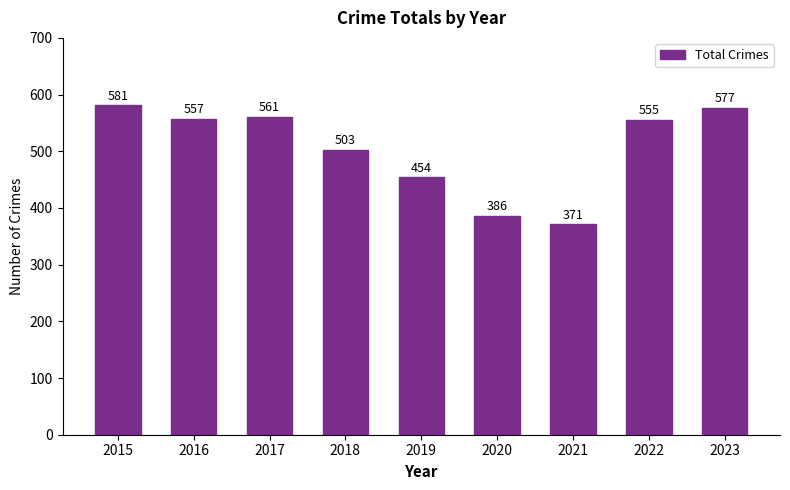

What is the change in value from 2015 to 2020?

-195